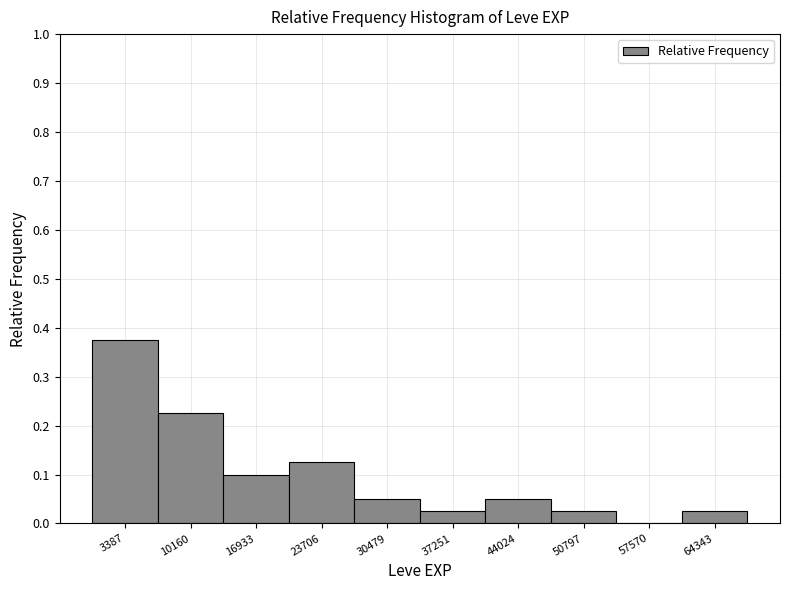

How tall is the bar that spans 47000 to 54000 on the x-axis? Neither the bar edges nor the heights are printed on the chart, so give them approximately, as read against the axes.

0.03